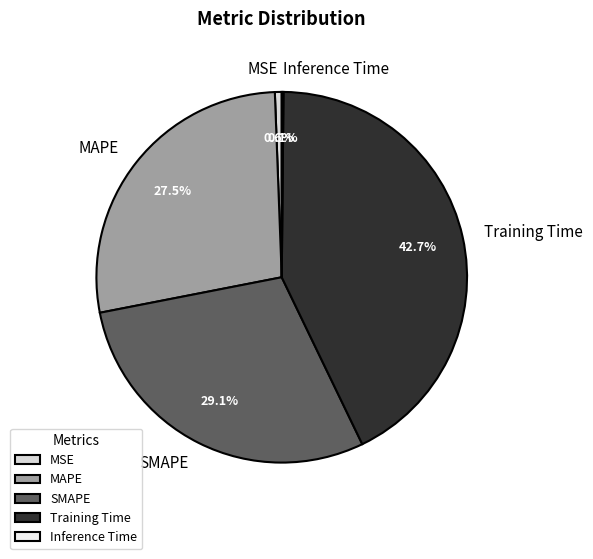

To the nearest percent, what is the average slice percentage?

20%